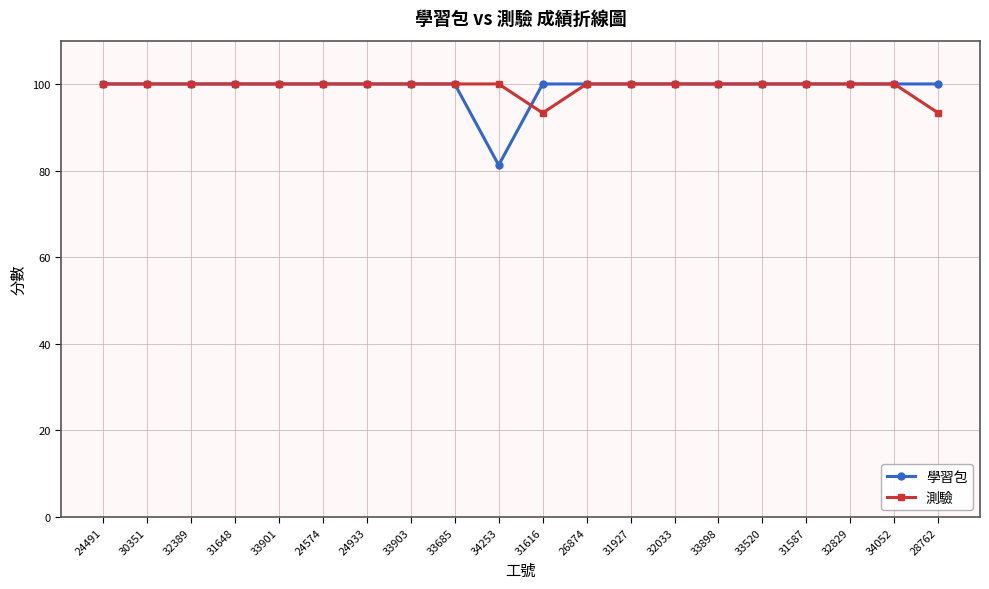

What position from the left is 34052?

19